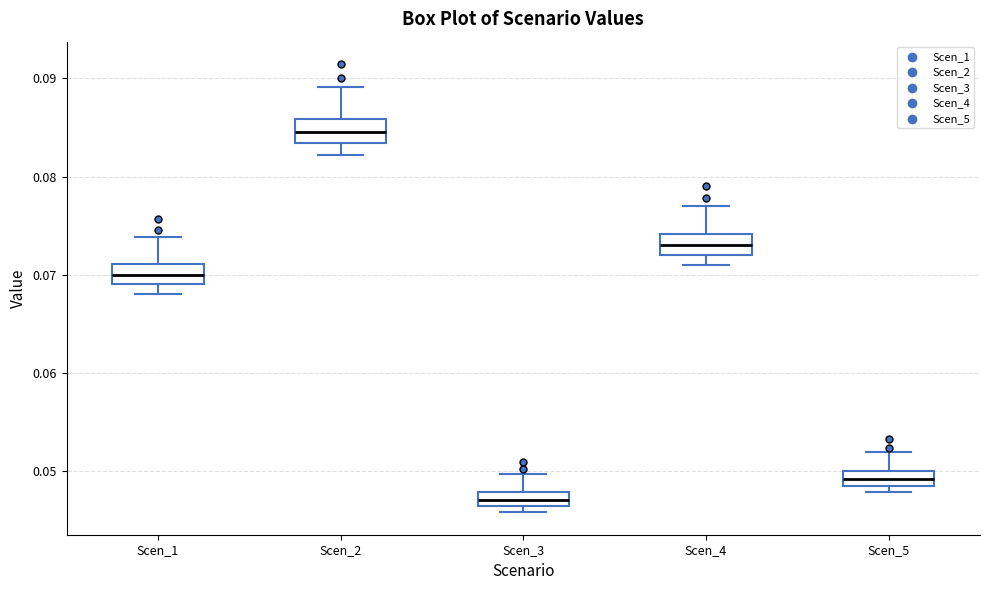

Which box has the lowest median line?

Scen_3